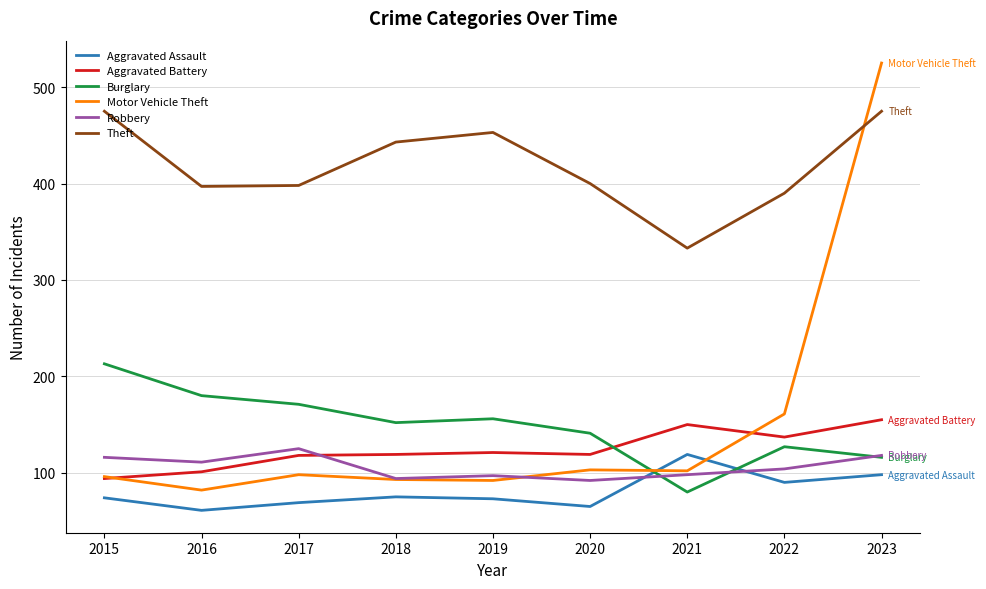

What is the difference between the second highest and minimum values in the Motor Vehicle Theft series?

79